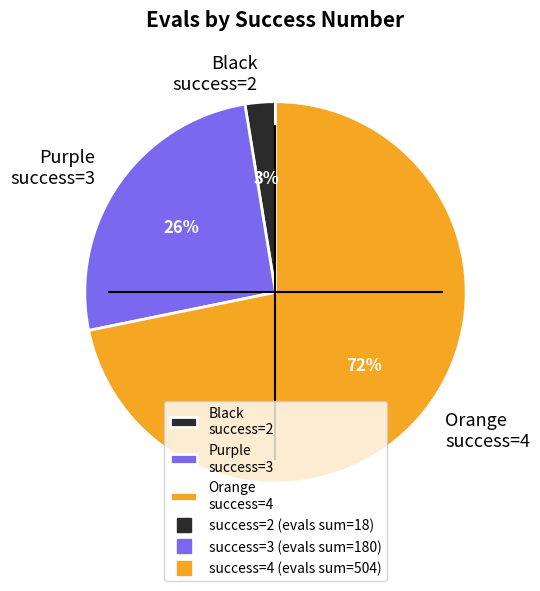

To the nearest percent, what is the combined percentage of Black success=2 and Orange success=4?

74%